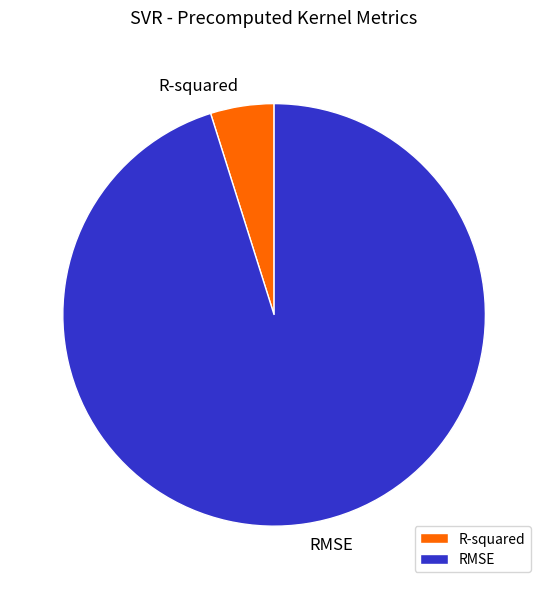

Rank the categories by value from lowest to highest.

R-squared, RMSE